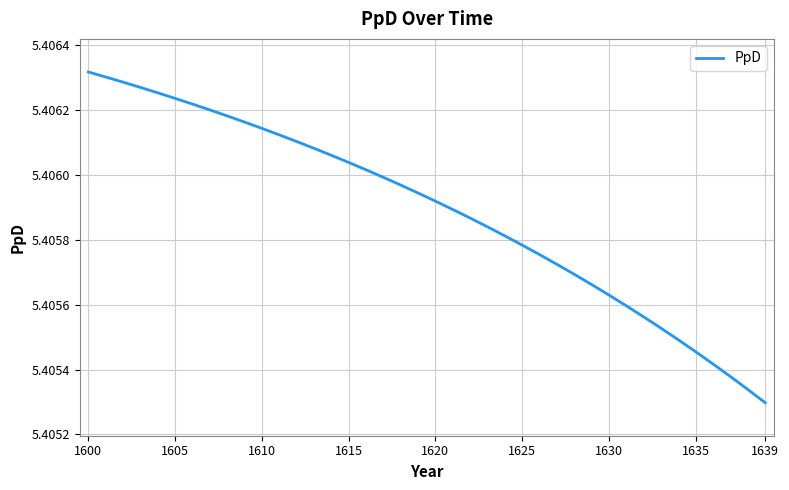

What is the sum of all values?

216.2